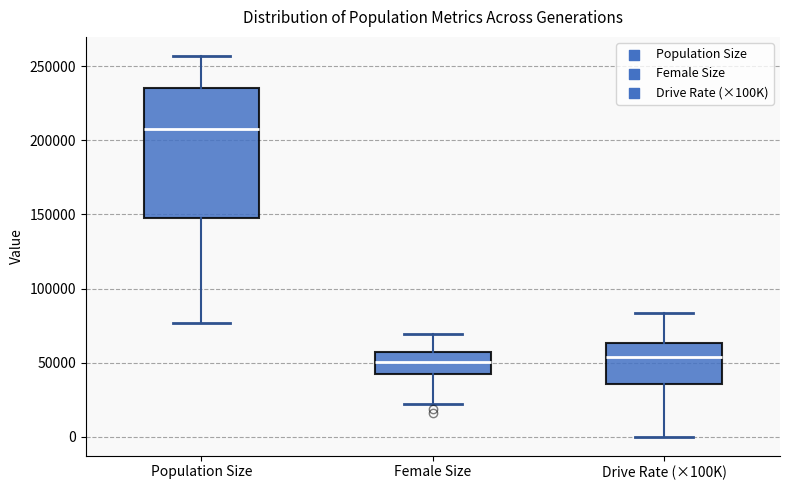

Comparing the boxes themselves (not the whiskers), which one is the tallest?

Population Size